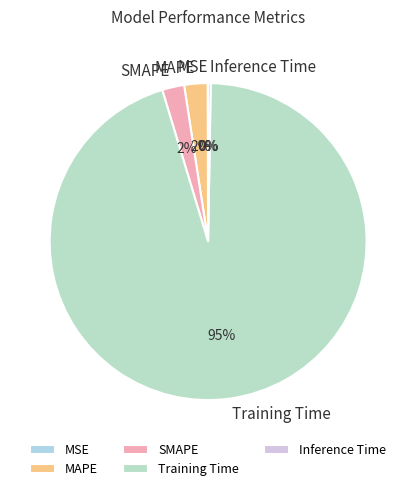

To the nearest percent, what is the average slice percentage?

20%